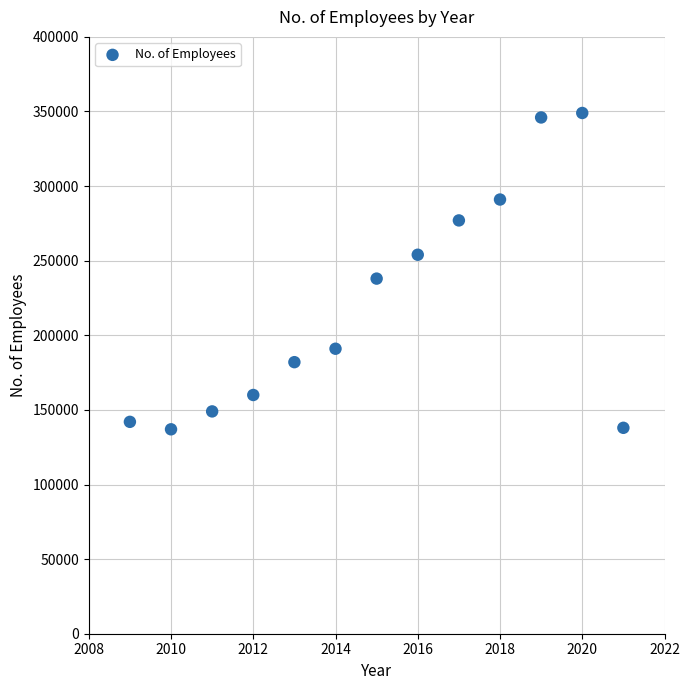

What Y value in the scatter plot is closest to 243000?

238000